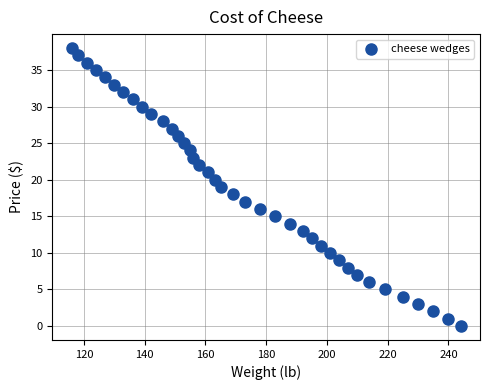

What is the range of X values (max minus min)?

128